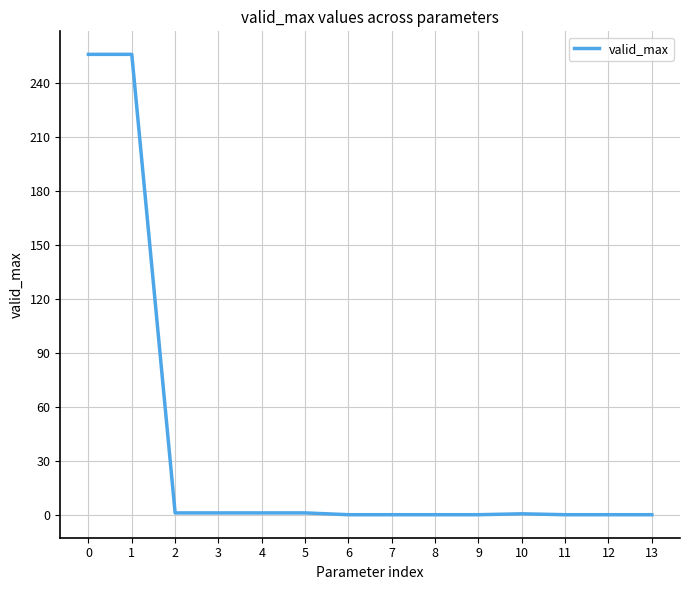

What is the difference between the maximum and minimum values?

256.0